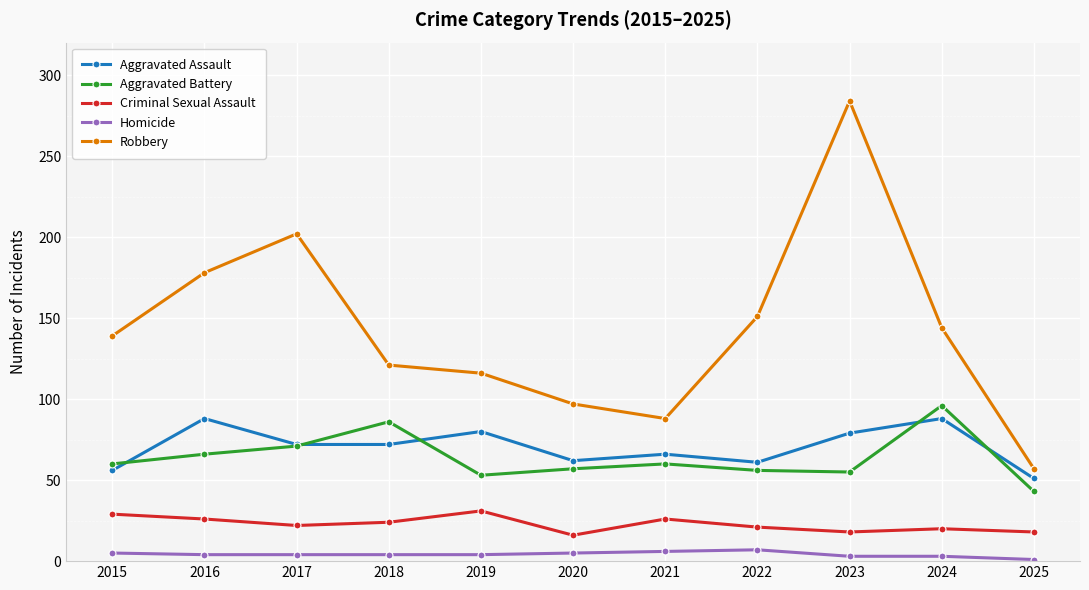

Which series has the widest spread of values?

Robbery